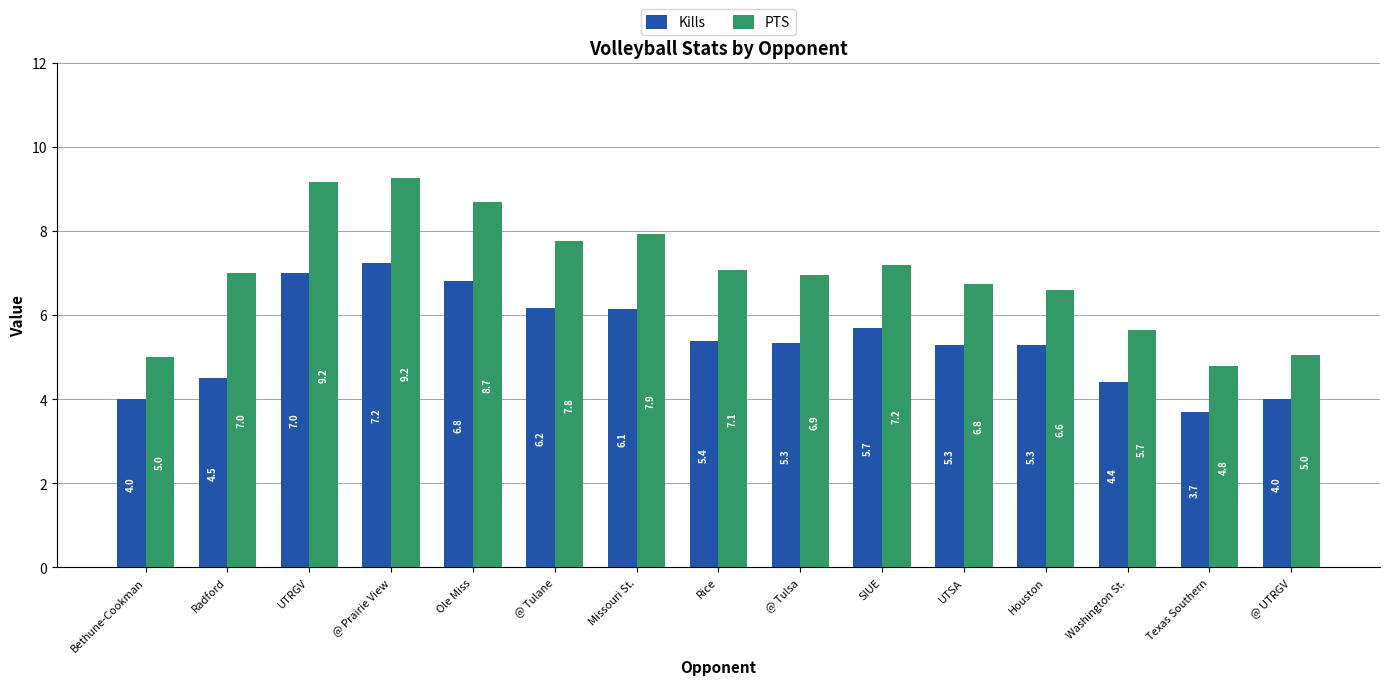

What is the label of the 6th bar from the right?

SIUE